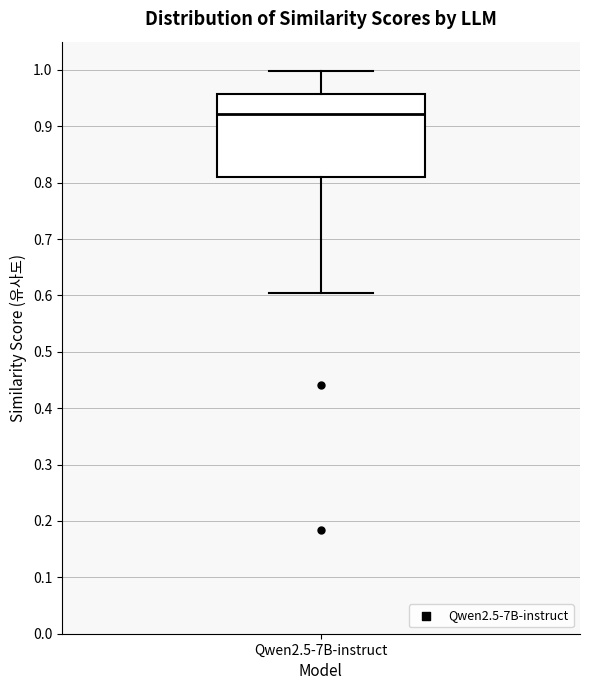

Transcribe this box plot: give where the median line is, the range the box spans, and where the two whiskers end, as read against the y-axis. The values are not printed on the chart, so give them approximately, as read against the axis.

median 0.92, box 0.81 to 0.96, whiskers 0.60 to 1.00